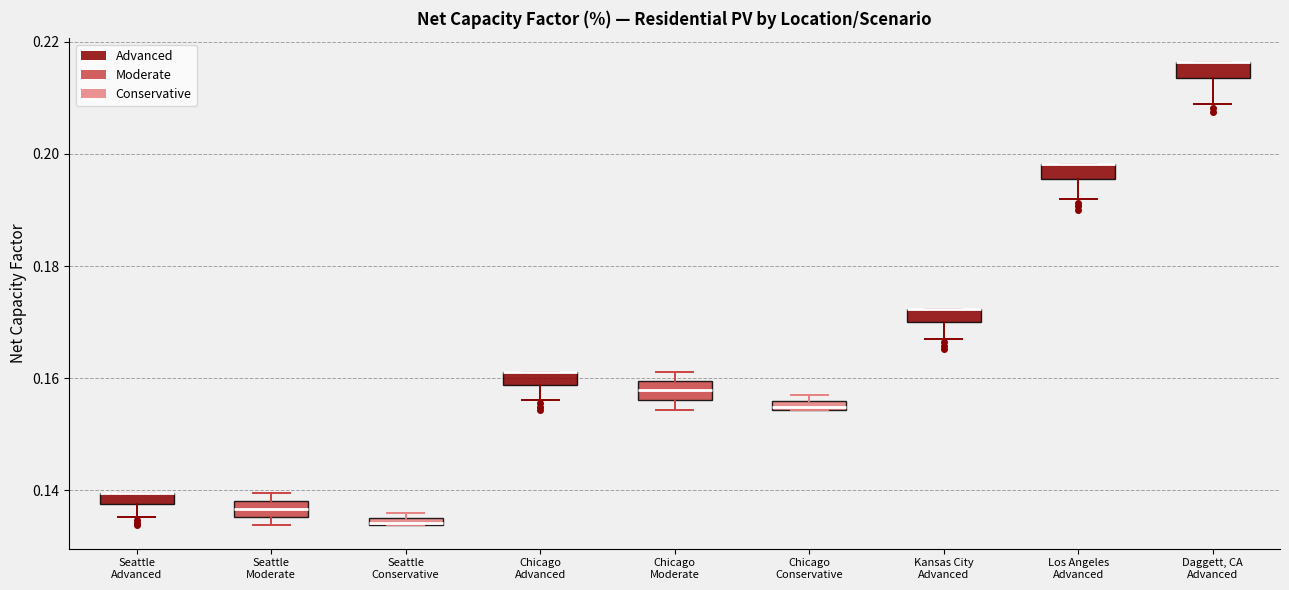

Where is the upper edge of the box for Chicago Conservative on the y-axis? The values are not printed on the chart, so give them approximately, as read against the axis.

0.156